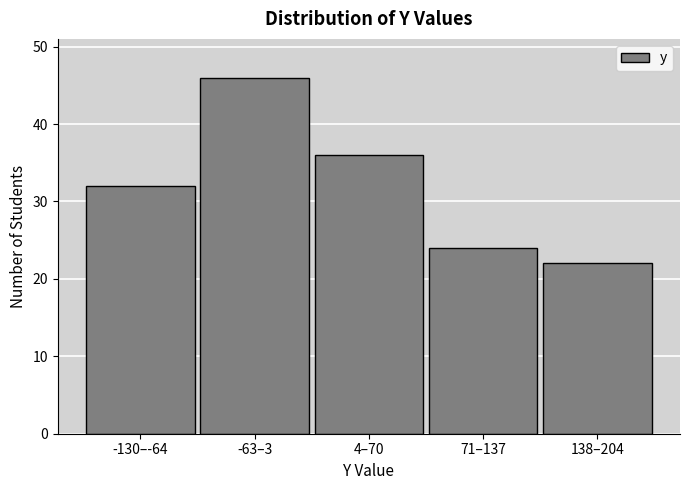

Reading left to right, list all the values displayed in this chart.

32	46	36	24	22